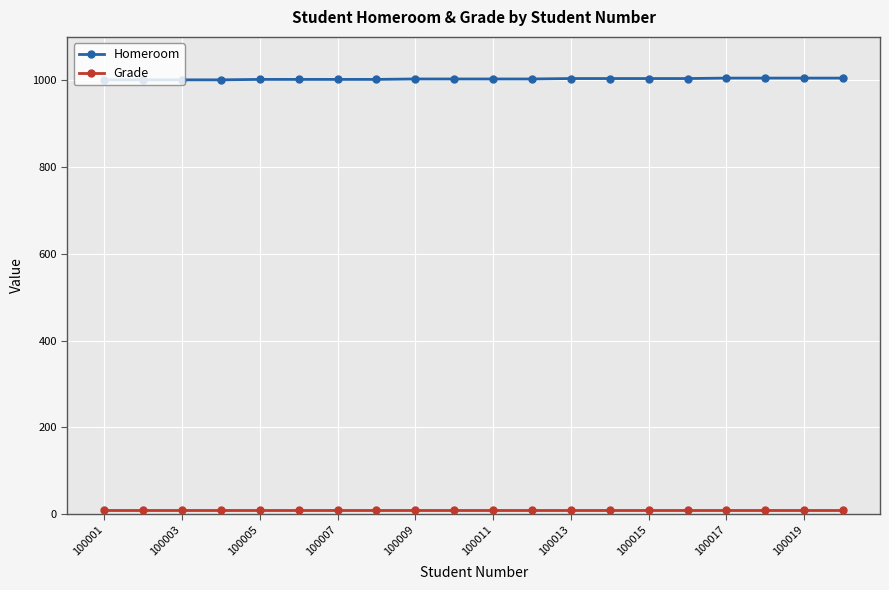

Does the chart display data point markers on the line(s)?

Yes